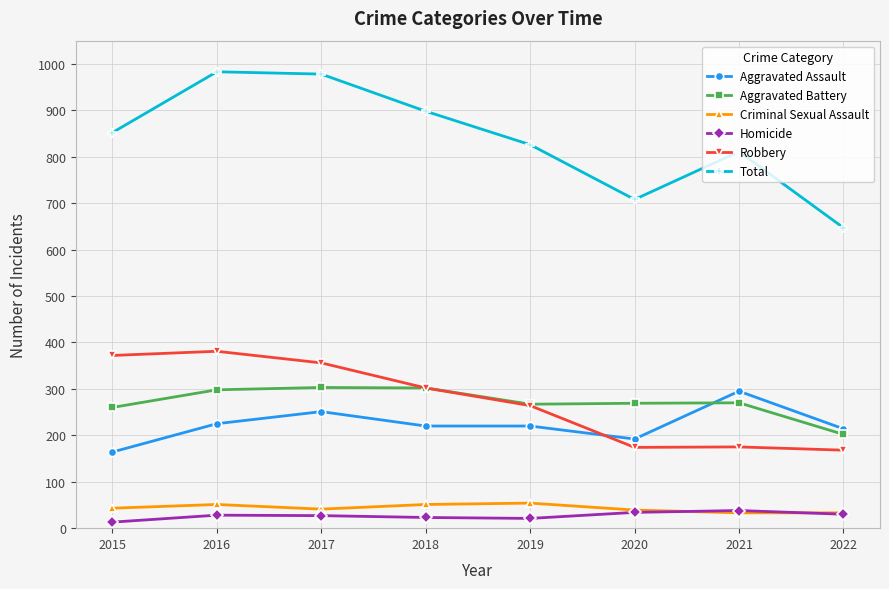

Is it true that Aggravated Assault equals 295 at 2021?

True